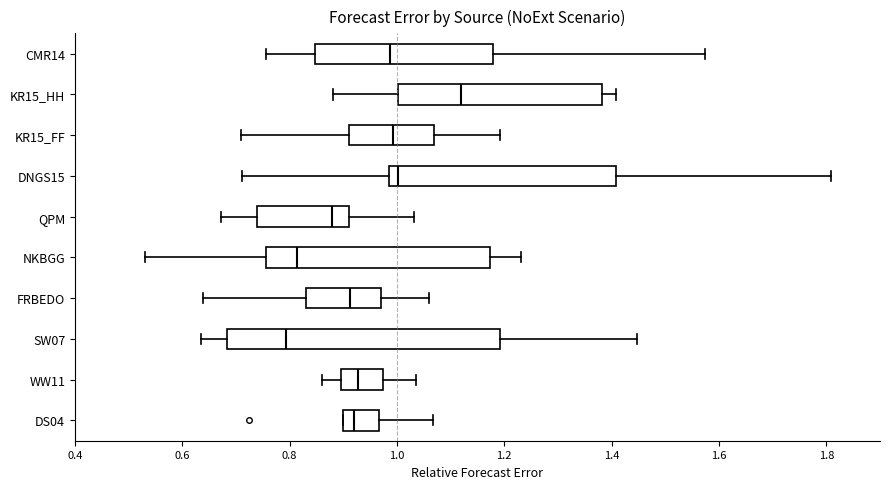

Where does the median line of the box for DS04 sit on the x-axis? The values are not printed on the chart, so give them approximately, as read against the axis.

0.92